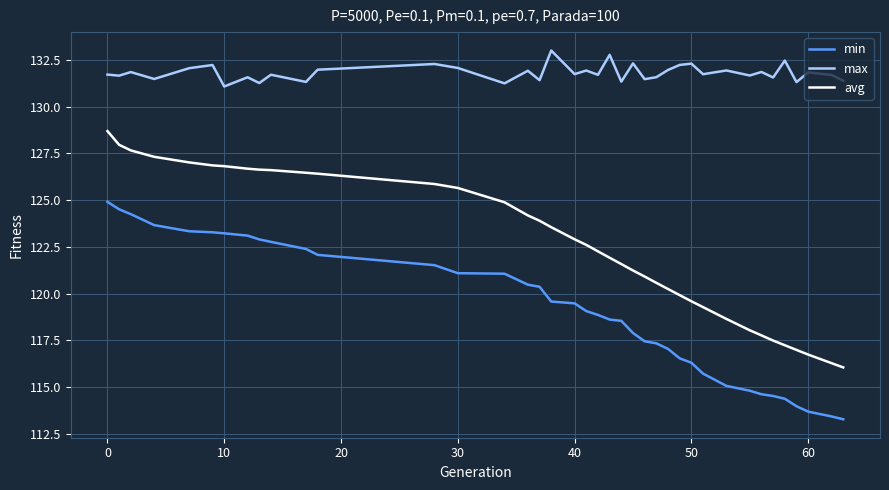

What is the maximum value shown in the chart?

133.0